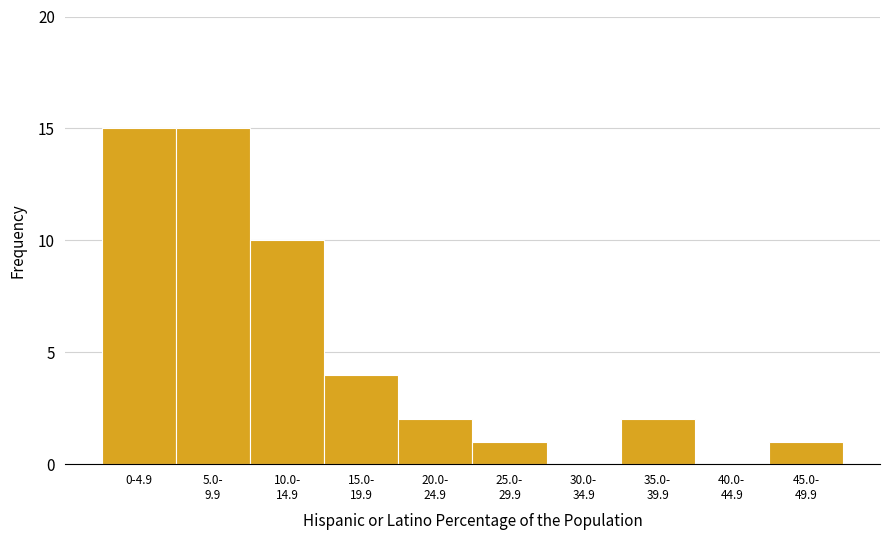

What is the sum of all values?

50